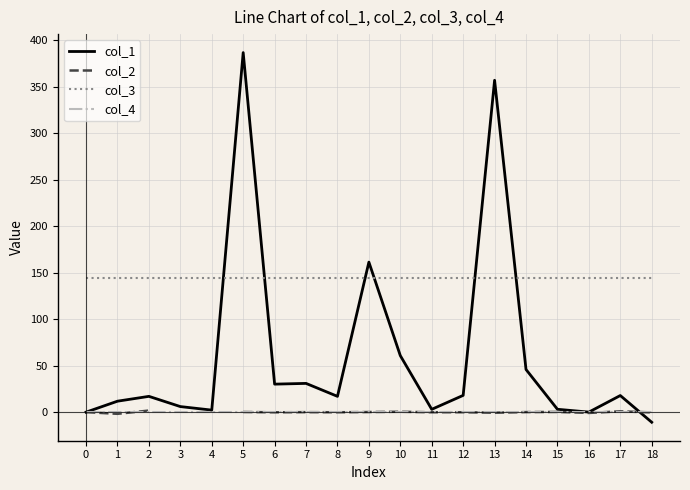

What is the spread (max minus min) of values at 8?

144.1